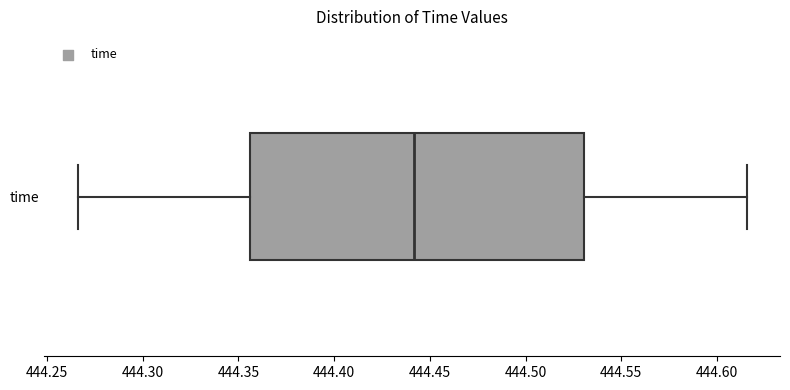

Read this box plot against the x-axis: the position of the median line, the range covered by the box, and the ends of both whiskers. The values are not printed on the chart, so give them approximately, as read against the axis.

median 444.440, box 444.355 to 444.530, whiskers 444.265 to 444.615